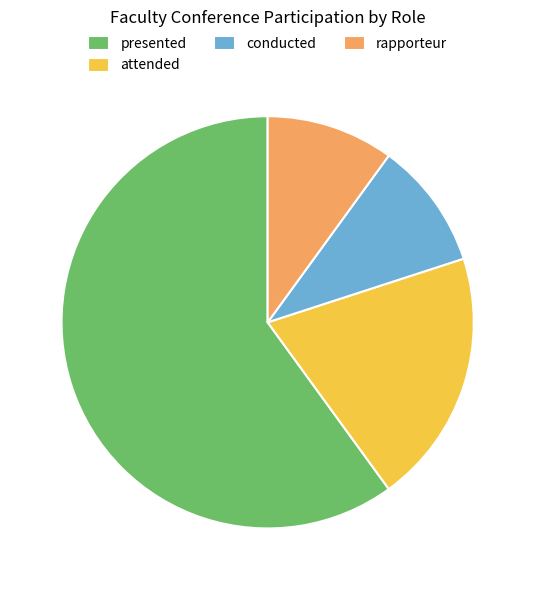

Which slice is the largest?

presented